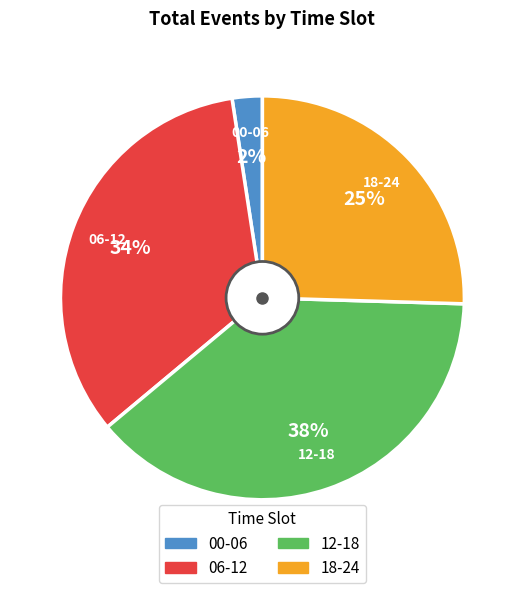

Between 12-18 and 18-24, which is larger?

12-18